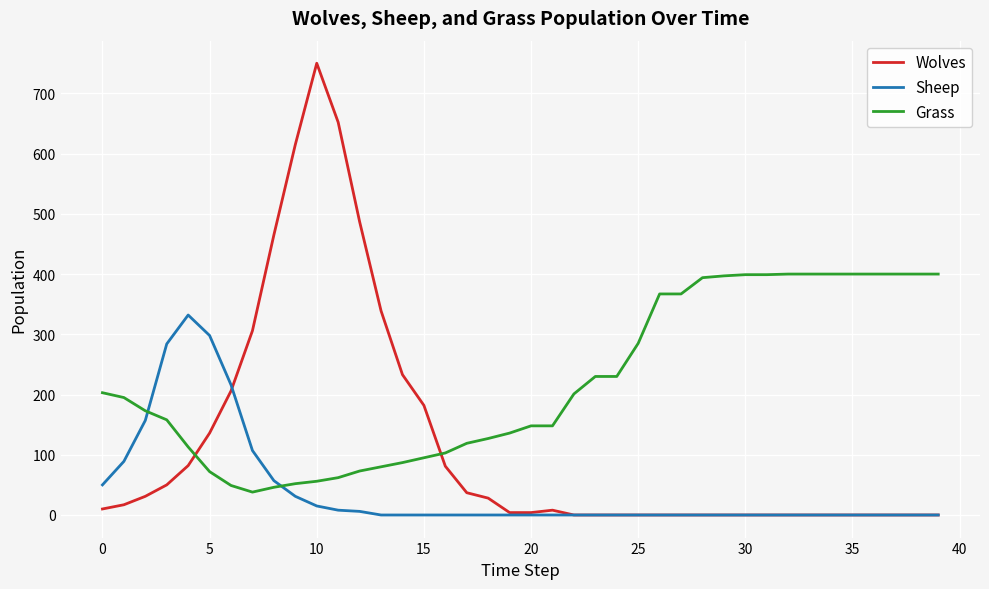

True or false: Grass and Sheep cross at least once.

True